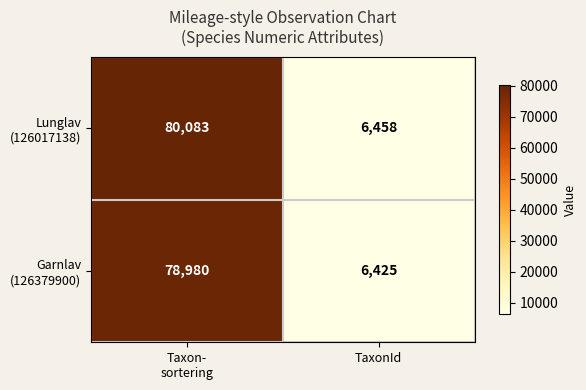

What is the maximum value shown in the chart?

80083